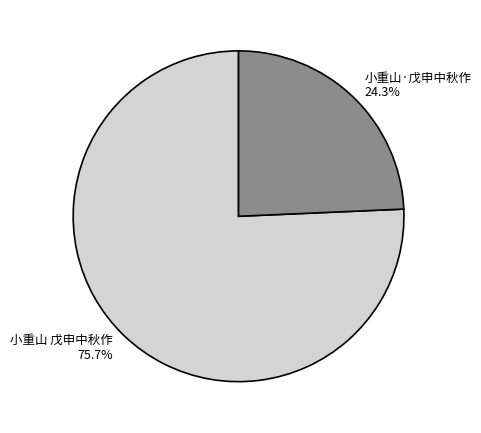

The 小重山·戊申中秋作 slice represents 24% of the pie. True or false?

True